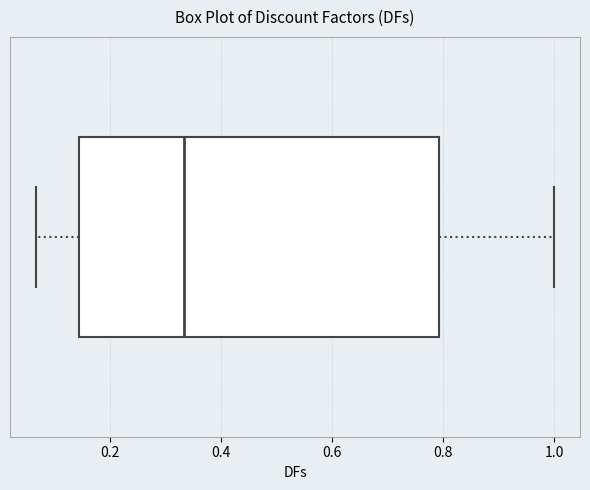

Read this box plot against the x-axis: the position of the median line, the range covered by the box, and the ends of both whiskers. The values are not printed on the chart, so give them approximately, as read against the axis.

median 0.34, box 0.14 to 0.80, whiskers 0.06 to 1.00